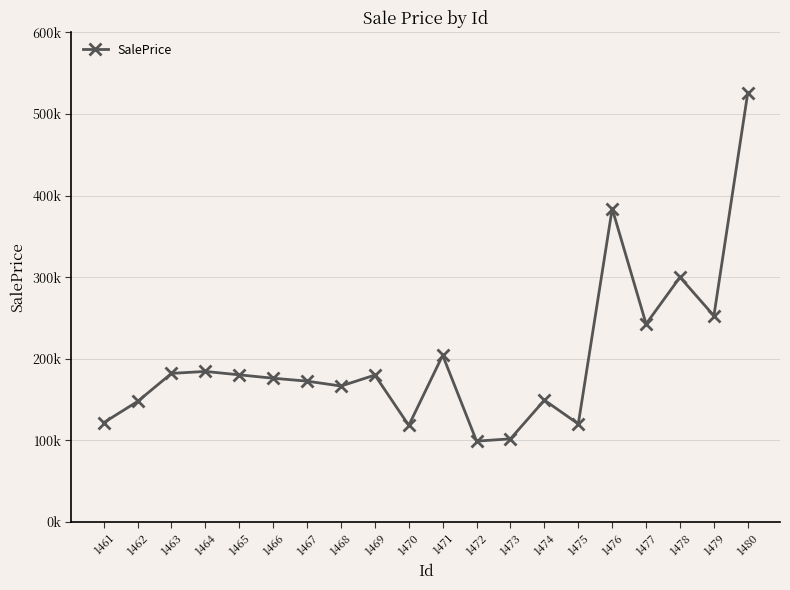

The value at 1461 is 43446.7. True or false?

False